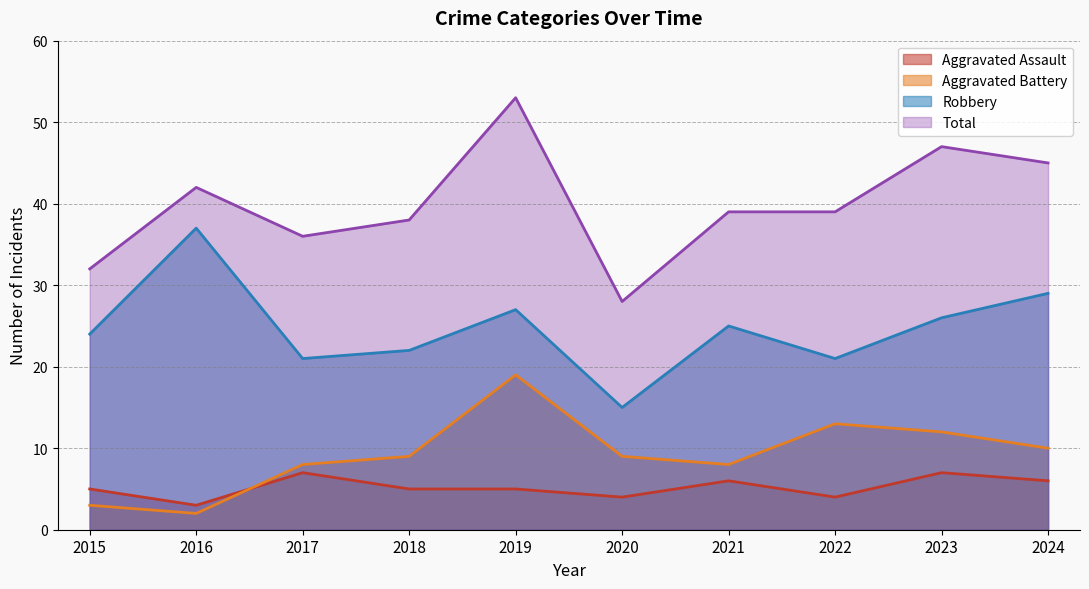

At 2021, list the series in order from largest to smallest.

Total, Robbery, Aggravated Battery, Aggravated Assault